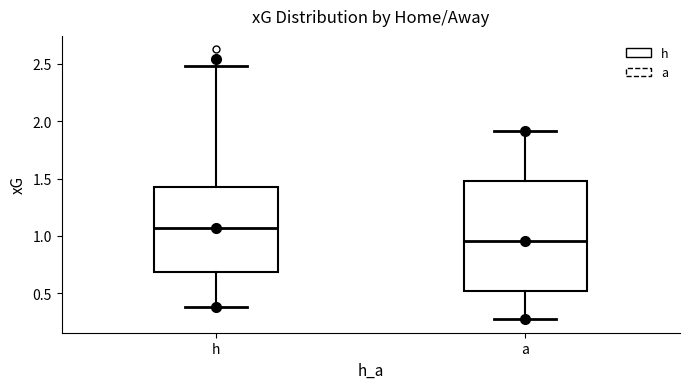

Where is the upper edge of the box for h on the y-axis? The values are not printed on the chart, so give them approximately, as read against the axis.

1.45